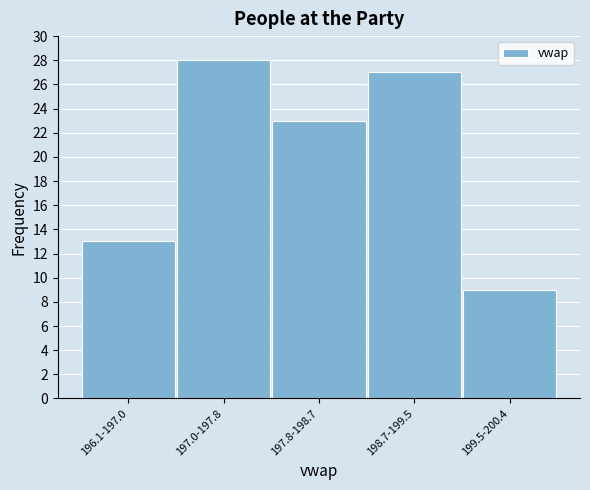

Reading left to right, transcribe all the data shown in this chart.

196.1-197.0=13	197.0-197.8=28	197.8-198.7=23	198.7-199.5=27	199.5-200.4=9